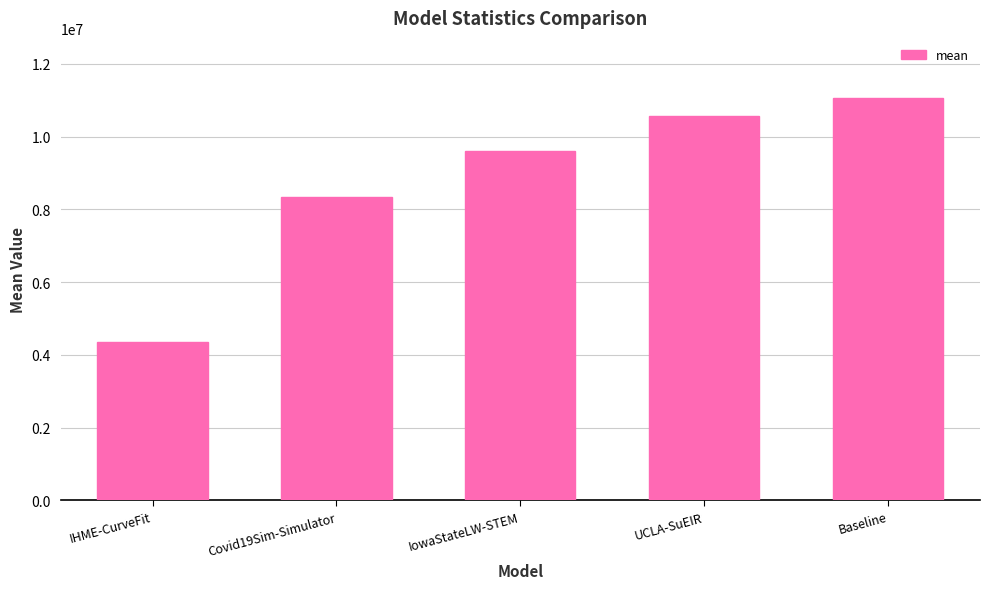

What is the change in value from IHME-CurveFit to IowaStateLW-STEM?

+5245361.2